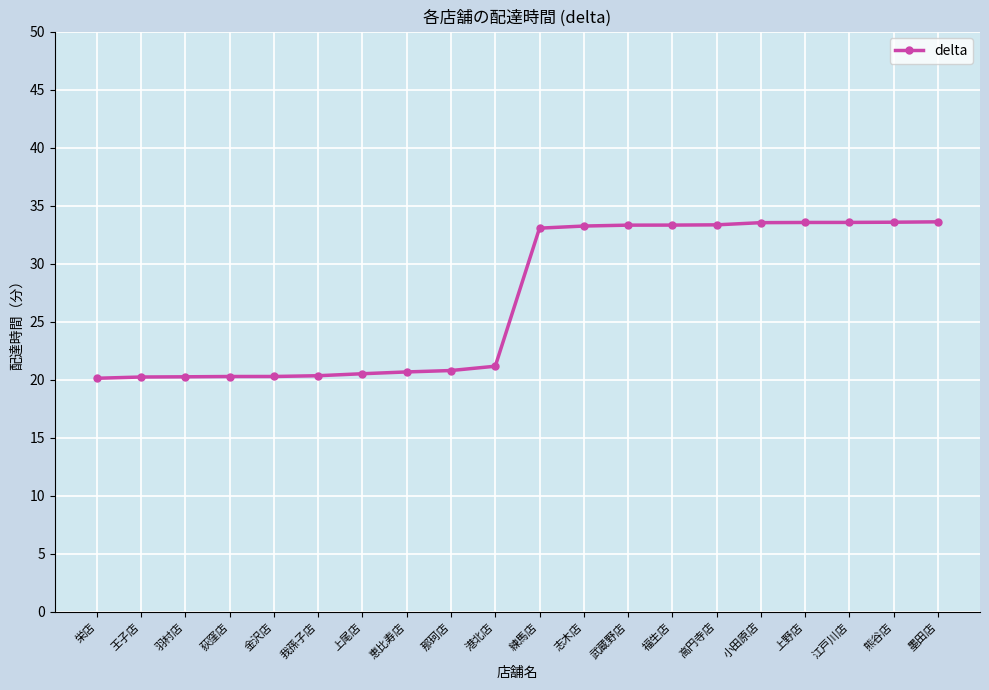

What is the greatest value displayed?

33.6